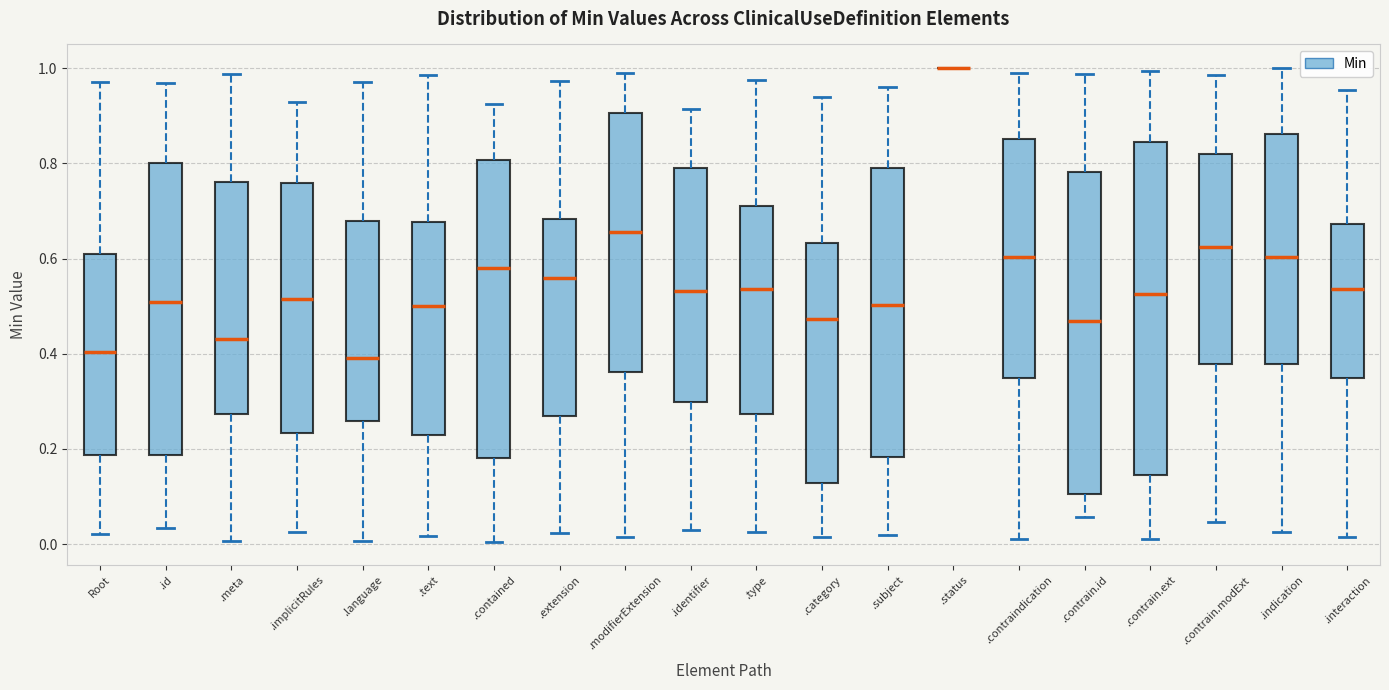

Reading left to right, transcribe this box plot: for each box, give where its median line is, the range the box spans, and where its two whiskers end, as read against the y-axis. The values are not printed on the chart, so give them approximately, as read against the axis.

Root: median 0.40, box 0.18 to 0.60, whiskers 0.02 to 0.96
.id: median 0.50, box 0.18 to 0.80, whiskers 0.04 to 0.96
.meta: median 0.44, box 0.28 to 0.76, whiskers 0.00 to 0.98
.implicitRules: median 0.52, box 0.24 to 0.76, whiskers 0.02 to 0.92
.language: median 0.40, box 0.26 to 0.68, whiskers 0.00 to 0.98
.text: median 0.50, box 0.22 to 0.68, whiskers 0.02 to 0.98
.contained: median 0.58, box 0.18 to 0.80, whiskers 0.00 to 0.92
.extension: median 0.56, box 0.26 to 0.68, whiskers 0.02 to 0.98
.modifierExtension: median 0.66, box 0.36 to 0.90, whiskers 0.02 to 1.00
.identifier: median 0.54, box 0.30 to 0.78, whiskers 0.04 to 0.92
.type: median 0.54, box 0.28 to 0.70, whiskers 0.02 to 0.98
.category: median 0.48, box 0.12 to 0.64, whiskers 0.02 to 0.94
.subject: median 0.50, box 0.18 to 0.80, whiskers 0.02 to 0.96
.status: box collapsed to a line at 1.00, whiskers 1.00 to 1.00
.contraindication: median 0.60, box 0.34 to 0.86, whiskers 0.02 to 1.00
.contrain.id: median 0.46, box 0.10 to 0.78, whiskers 0.06 to 0.98
.contrain.ext: median 0.52, box 0.14 to 0.84, whiskers 0.02 to 1.00
.contrain.modExt: median 0.62, box 0.38 to 0.82, whiskers 0.04 to 0.98
.indication: median 0.60, box 0.38 to 0.86, whiskers 0.02 to 1.00
.interaction: median 0.54, box 0.34 to 0.68, whiskers 0.02 to 0.96